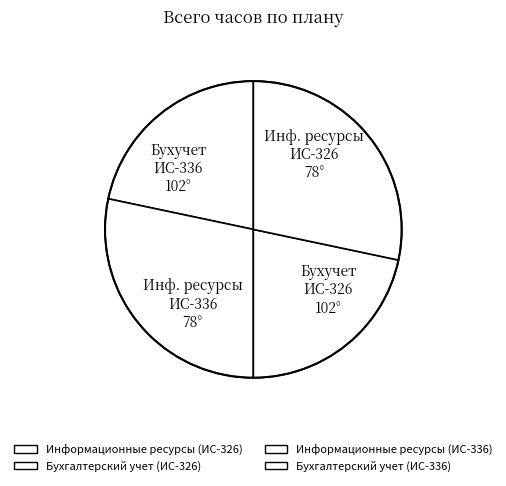

To the nearest percent, what portion does Информационные ресурсы (ИС-336) represent?

22%